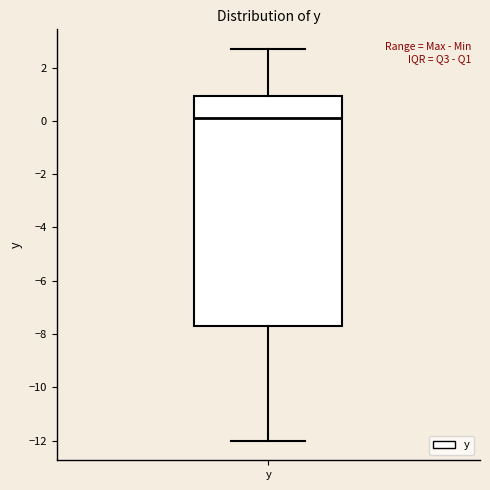

Read this box plot against the y-axis: the position of the median line, the range covered by the box, and the ends of both whiskers. The values are not printed on the chart, so give them approximately, as read against the axis.

median 0.2, box -7.6 to 1.0, whiskers -12.0 to 2.8